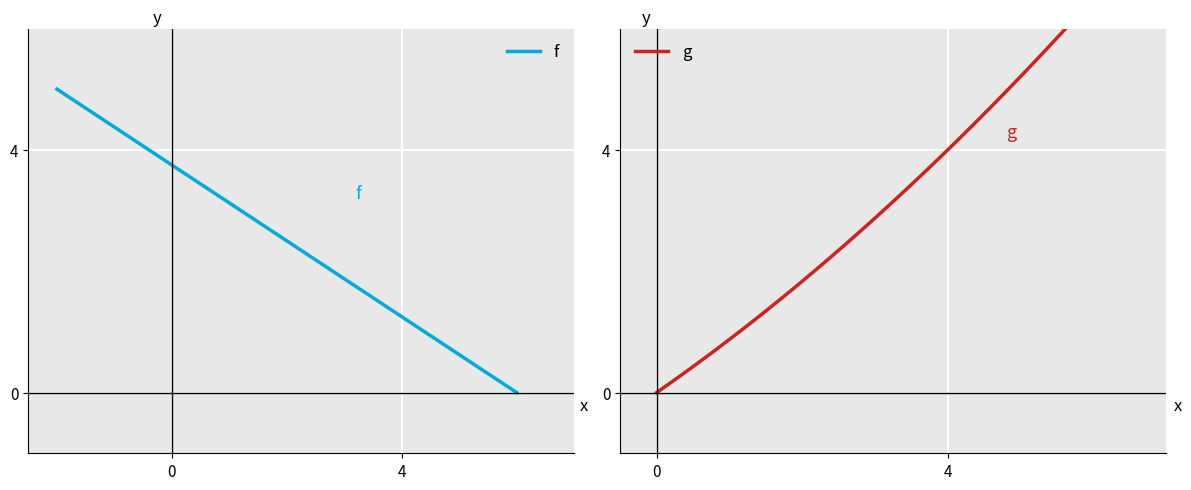

What is the difference between the g values at 0 and 8?

2.0